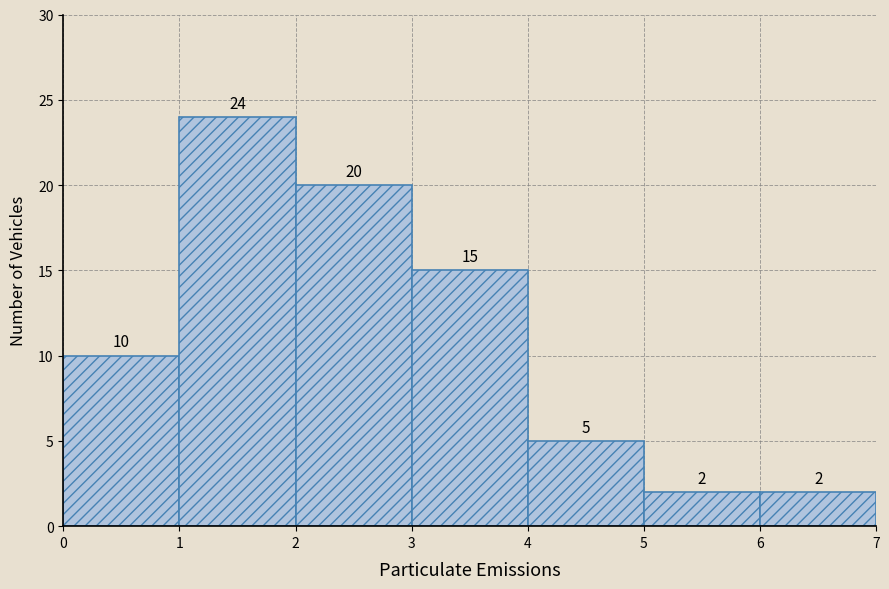

What is the height of the bar covering 2 to 3 on the x-axis?

20